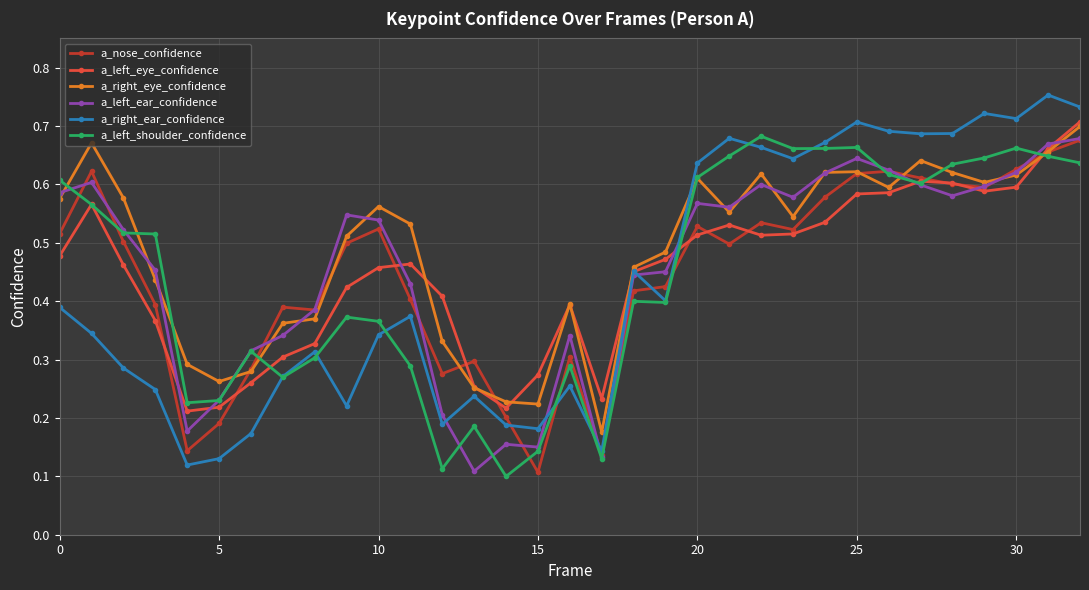

At how many categories does at least one series exceed 0?

33